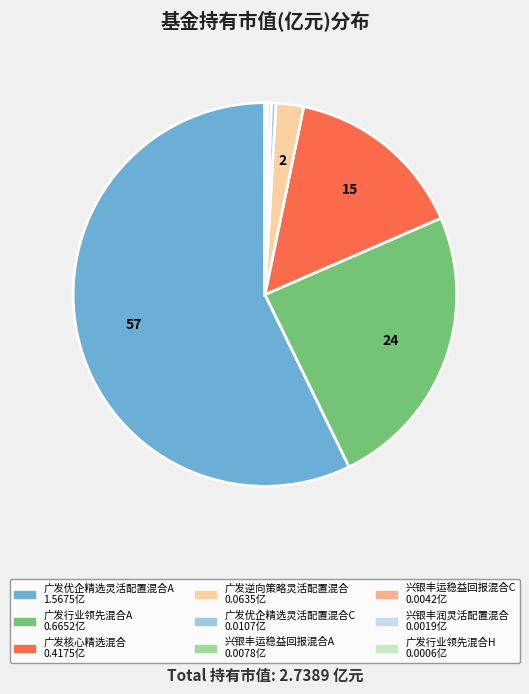

Which category has the biggest portion of the pie?

广发优企精选灵活配置混合A